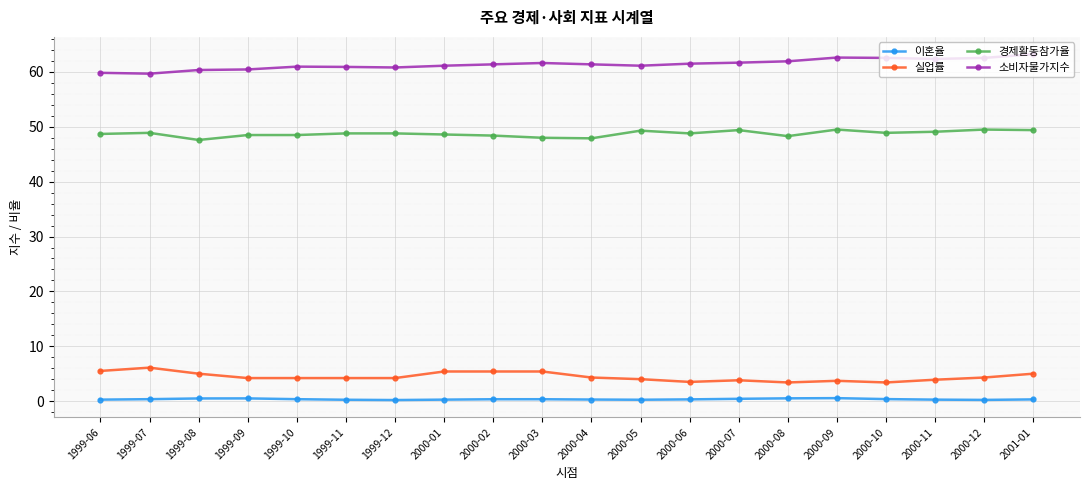

At how many categories does at least one series exceed 56?

20